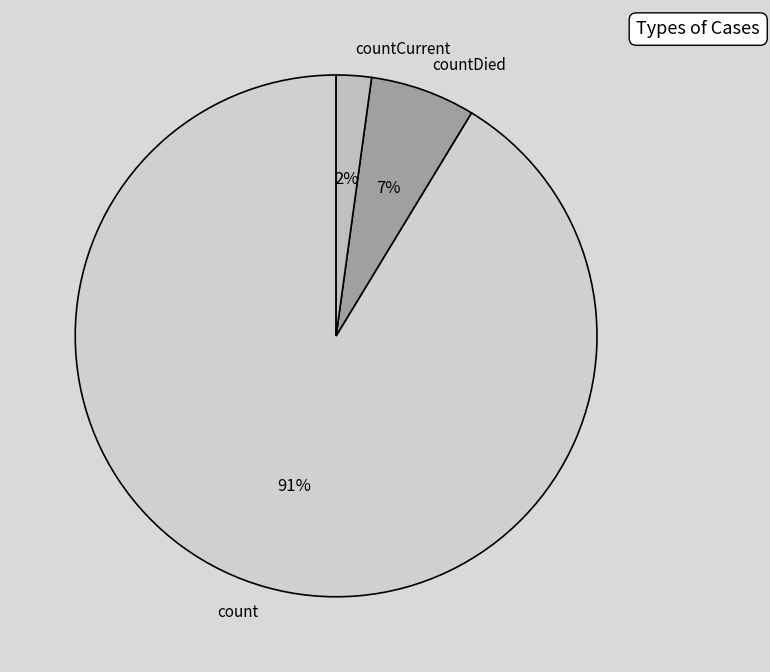

To the nearest percent, what is the combined percentage of count and countDied?

98%